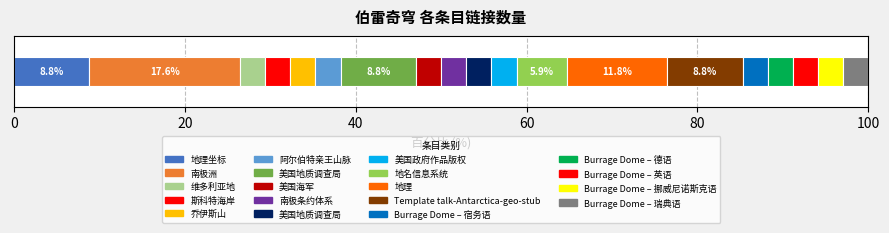

Which label corresponds to the smallest value in the chart?

维多利亚地